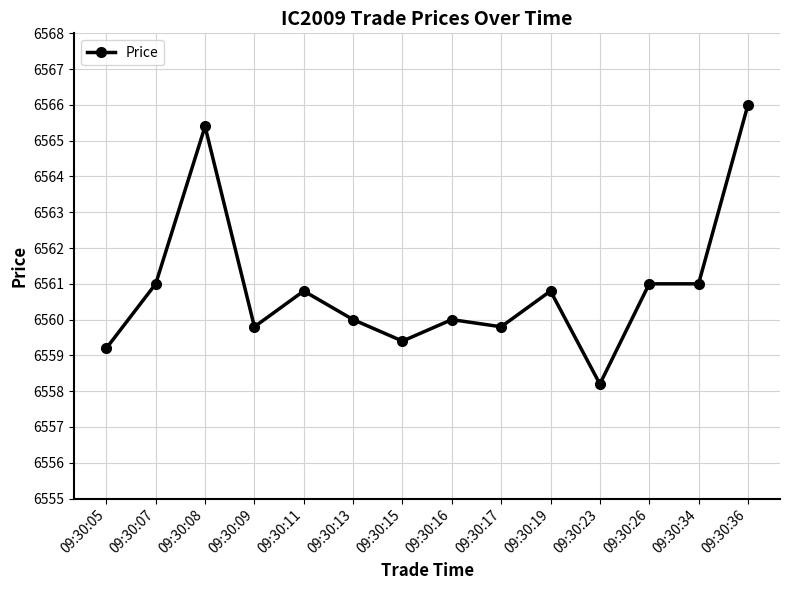

Reading right to left, extract all data points from this chart.

09:30:36=6566.0	09:30:34=6561.0	09:30:26=6561.0	09:30:23=6558.2	09:30:19=6560.8	09:30:17=6559.8	09:30:16=6560.0	09:30:15=6559.4	09:30:13=6560.0	09:30:11=6560.8	09:30:09=6559.8	09:30:08=6565.4	09:30:07=6561.0	09:30:05=6559.2